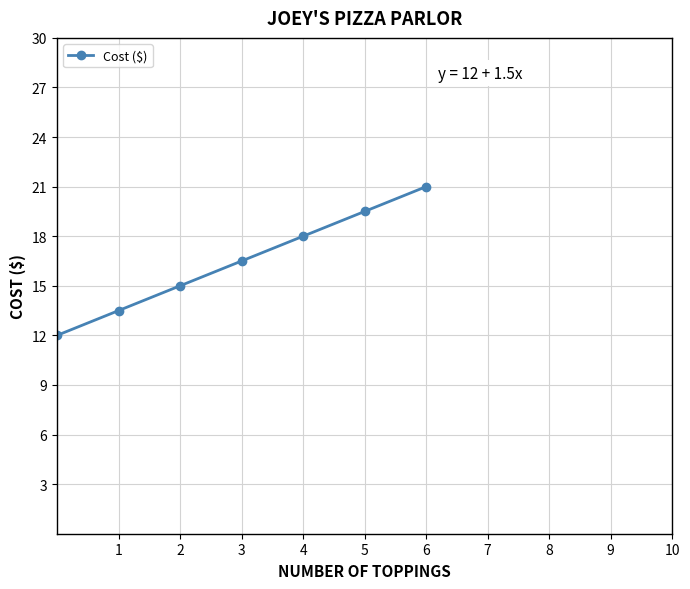

True or false: there are more than 1 points higher than both neighbors.

False